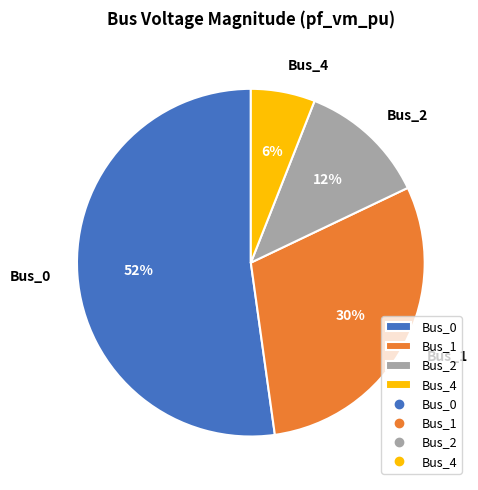

What is the smallest slice in the pie chart?

Bus_4